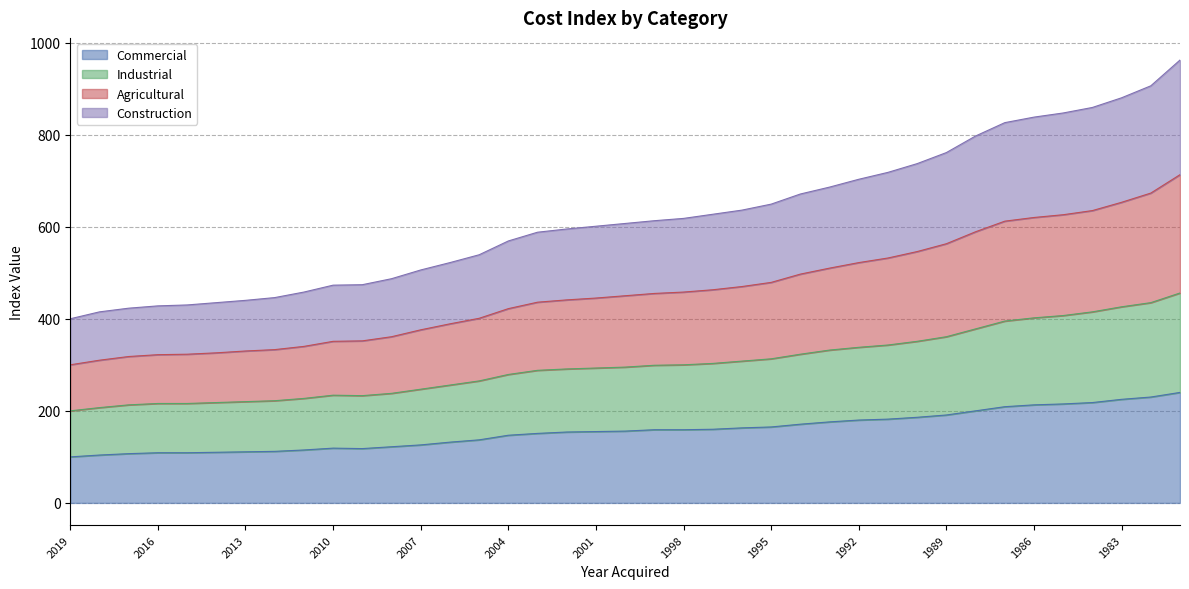

At which category does Commercial reach its first local peak?

2010